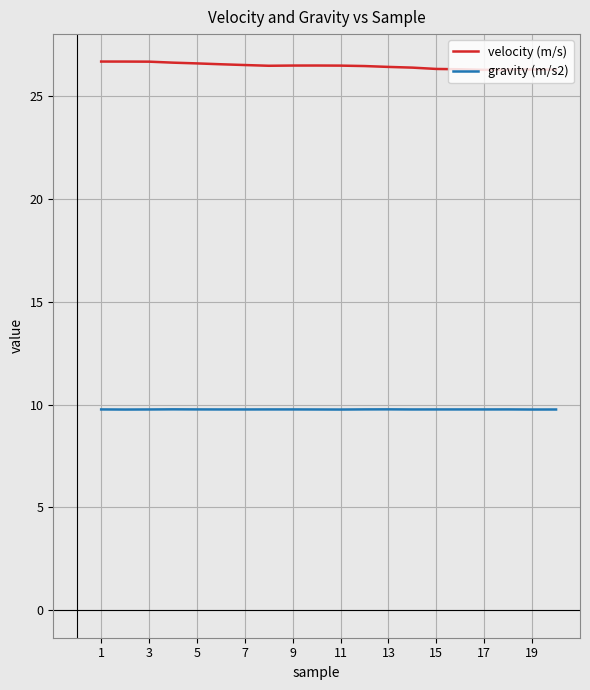

List the series in order of their peak value, highest first.

velocity (m/s), gravity (m/s2)